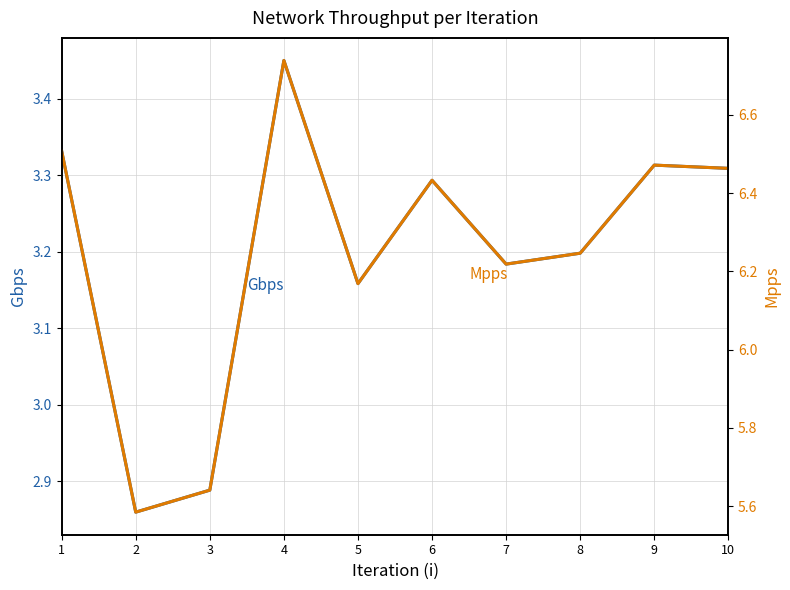

Does the chart have visible grid lines?

Yes